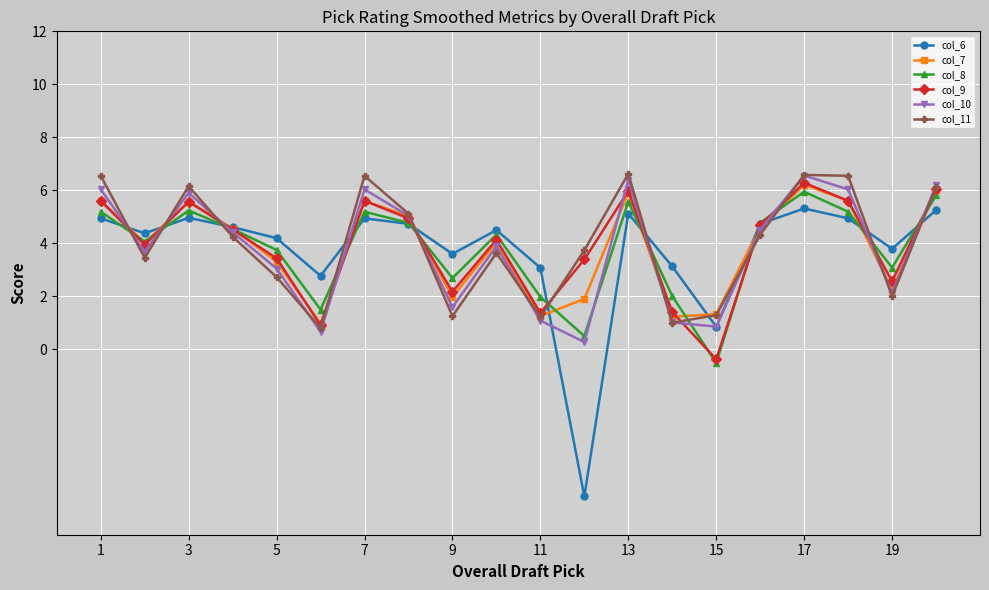

What is the lowest value of the col_6 series?

-5.6